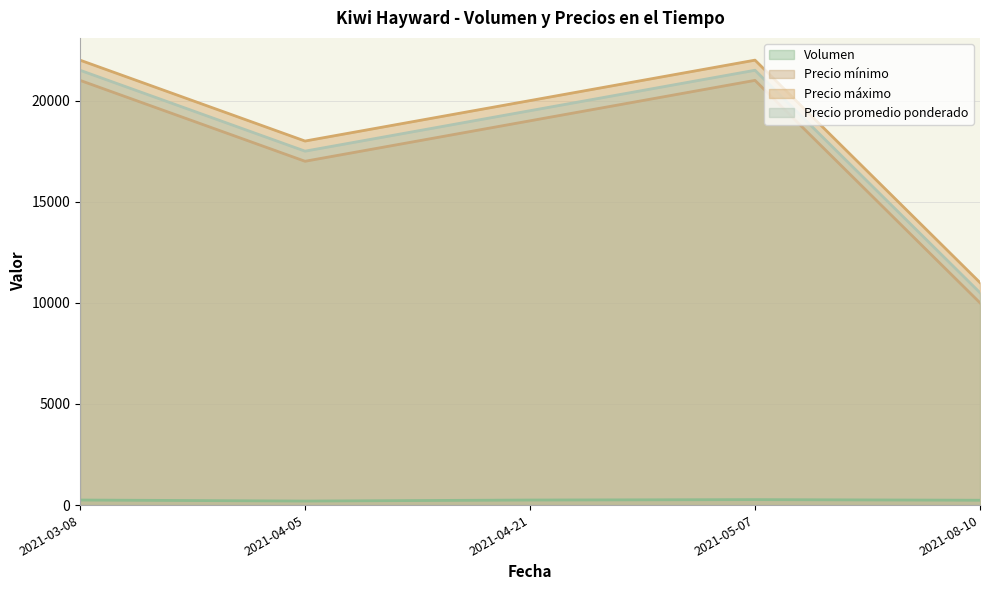

Reading left to right, transcribe all the data shown in this chart.

Volumen: 2021-04-05=200	2021-03-08=250	2021-04-21=250	2021-05-07=270	2021-08-10=240
Precio mínimo: 2021-04-05=17000	2021-03-08=21000	2021-04-21=19000	2021-05-07=21000	2021-08-10=10000
Precio máximo: 2021-04-05=18000	2021-03-08=22000	2021-04-21=20000	2021-05-07=22000	2021-08-10=11000
Precio promedio ponderado: 2021-04-05=17500	2021-03-08=21500	2021-04-21=19500	2021-05-07=21500	2021-08-10=10500